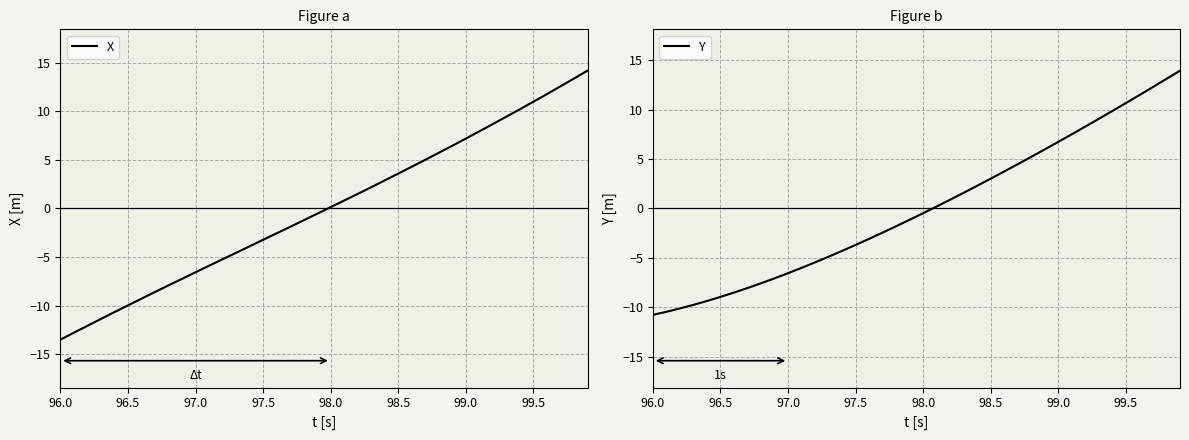

Is it true that Y equals 3.0 at 98.5?

True